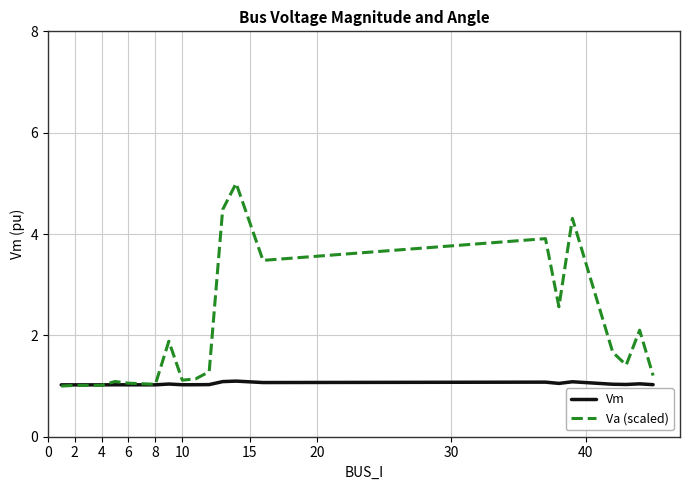

Rank the series by their maximum value, from lowest to highest.

Vm, Va (scaled)